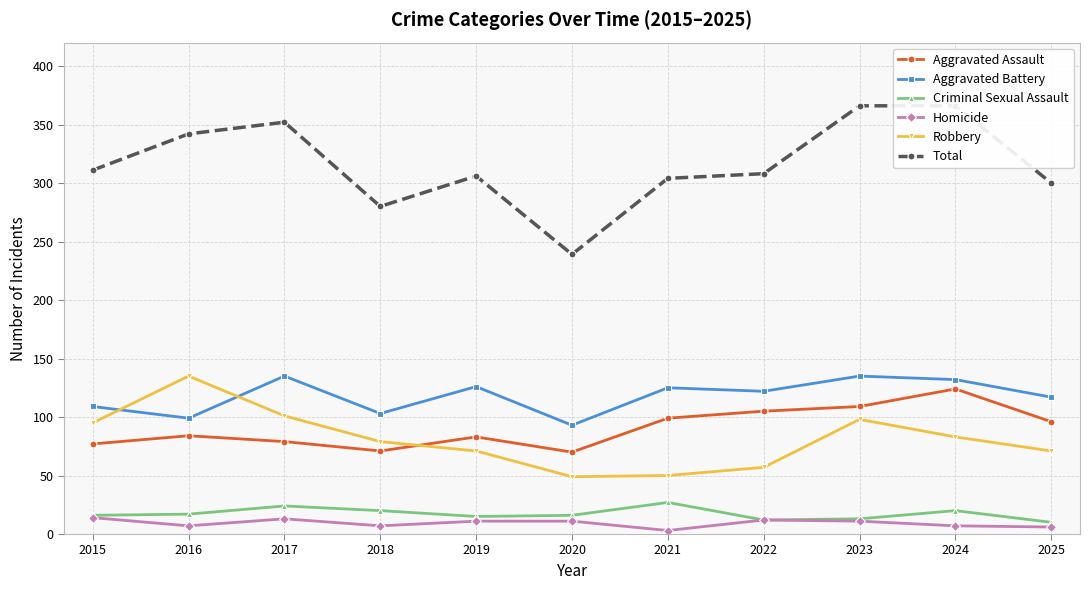

The value of Aggravated Battery at 2023 is 135. True or false?

True